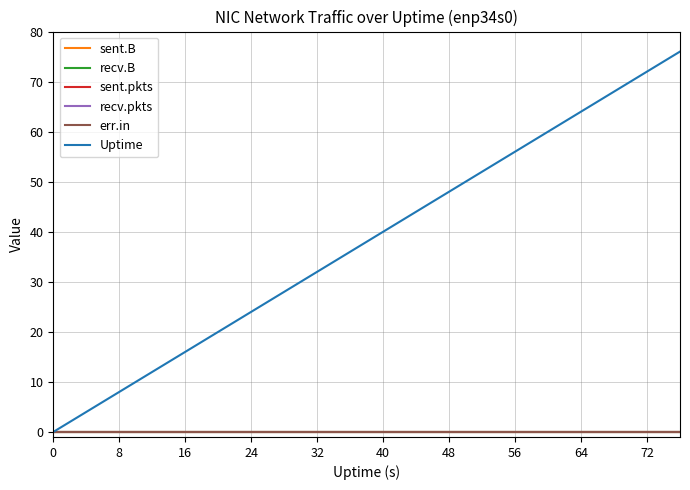

Does the chart display data point markers on the line(s)?

No